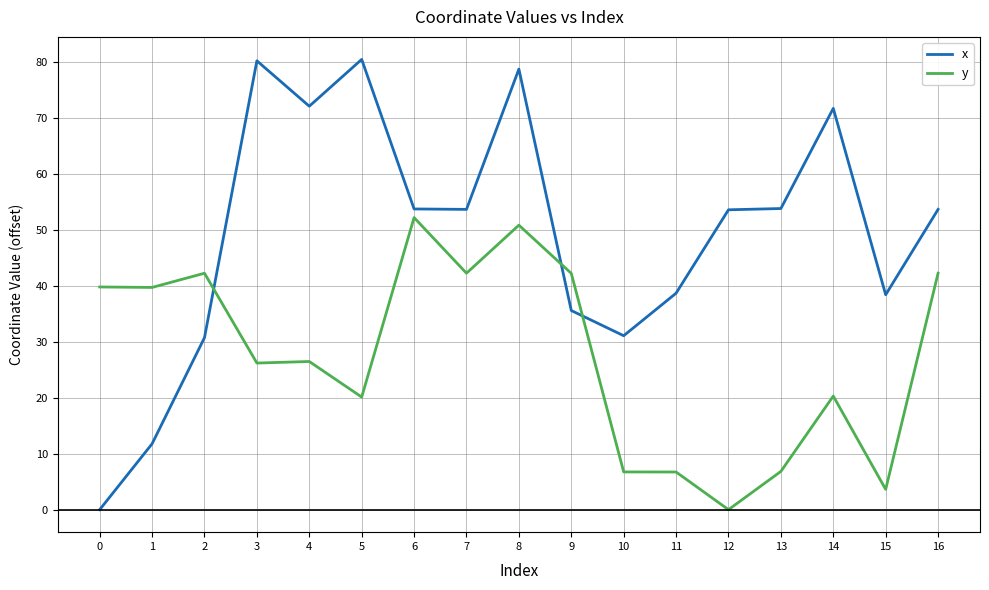

True or false: y and x cross at least once.

True